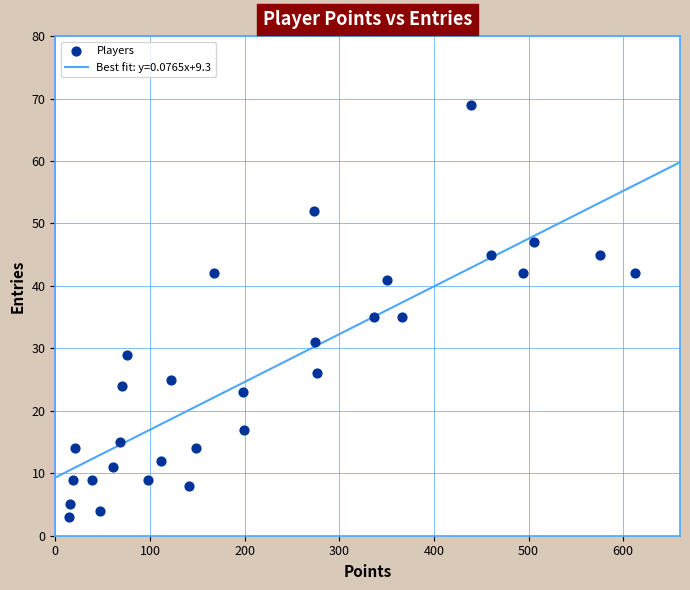

What is the range of Y values (max minus min)?

66